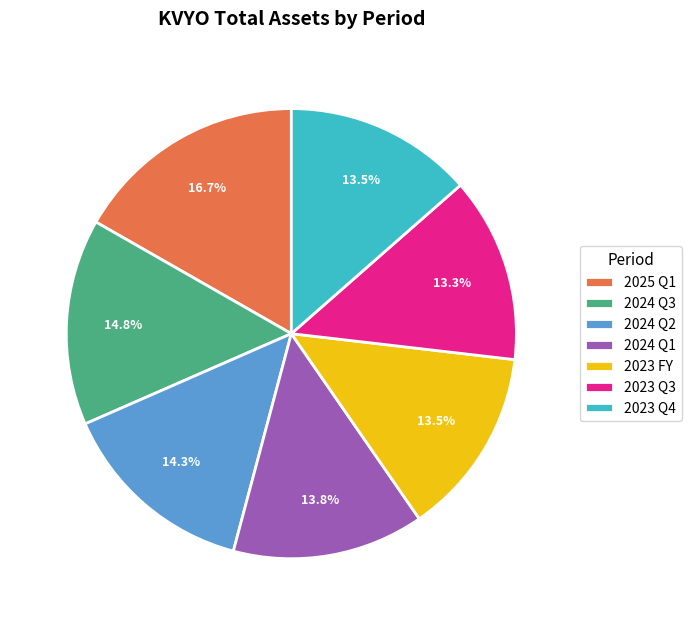

How many slices are in this pie chart?

7